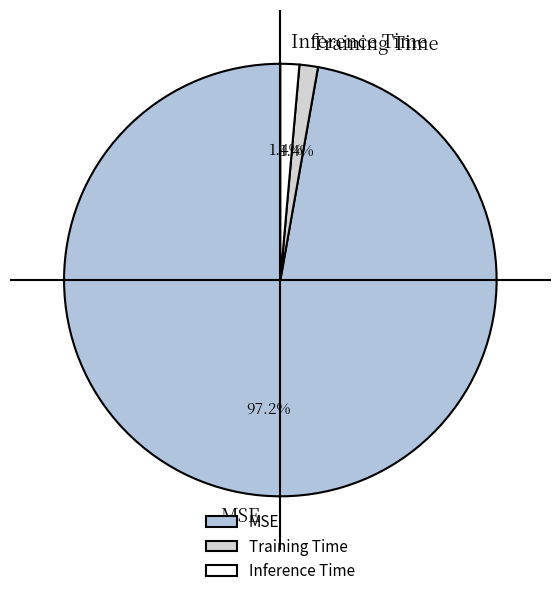

Is it true that MSE is 97% of the pie?

True